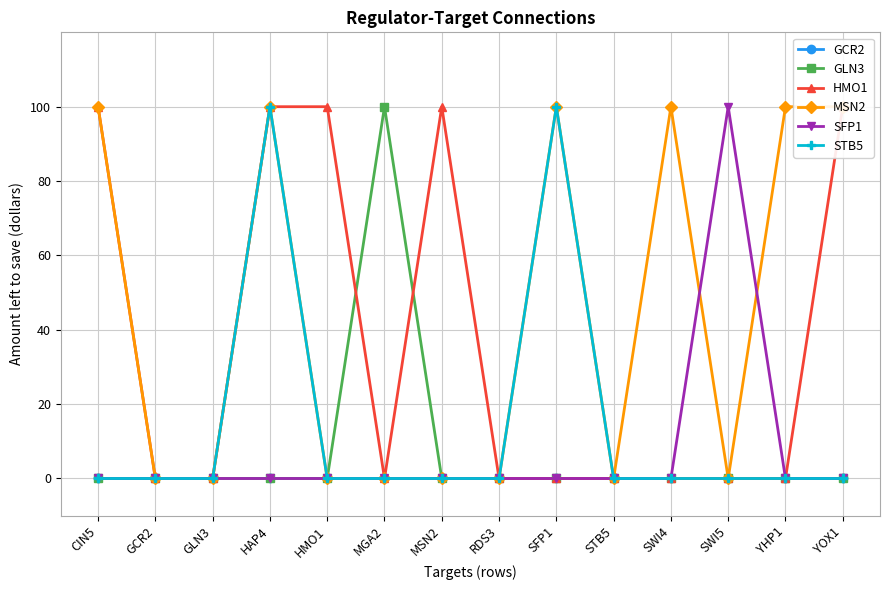

Which category has the highest value in the SFP1 series?

SWI5